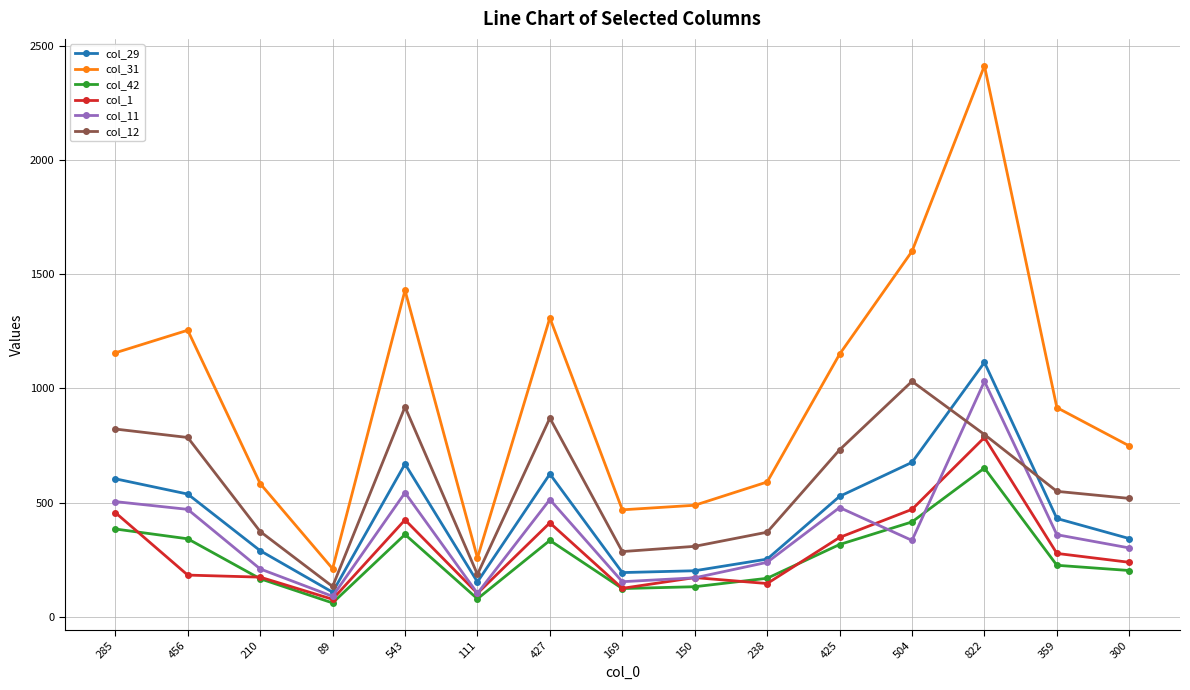

What is the value of the col_42 point at the 7th from the left?

334